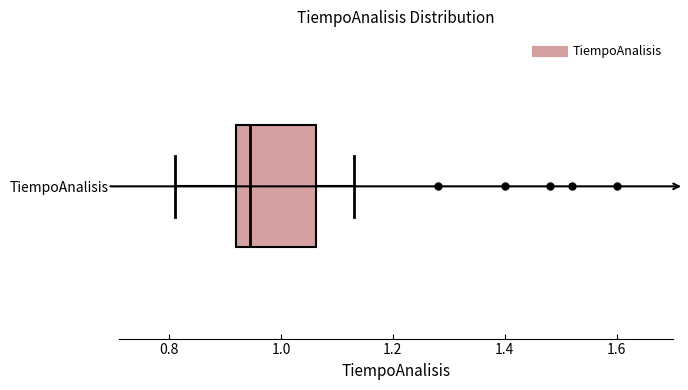

Transcribe this box plot: give where the median line is, the range the box spans, and where the two whiskers end, as read against the x-axis. The values are not printed on the chart, so give them approximately, as read against the axis.

median 0.94, box 0.92 to 1.06, whiskers 0.82 to 1.14